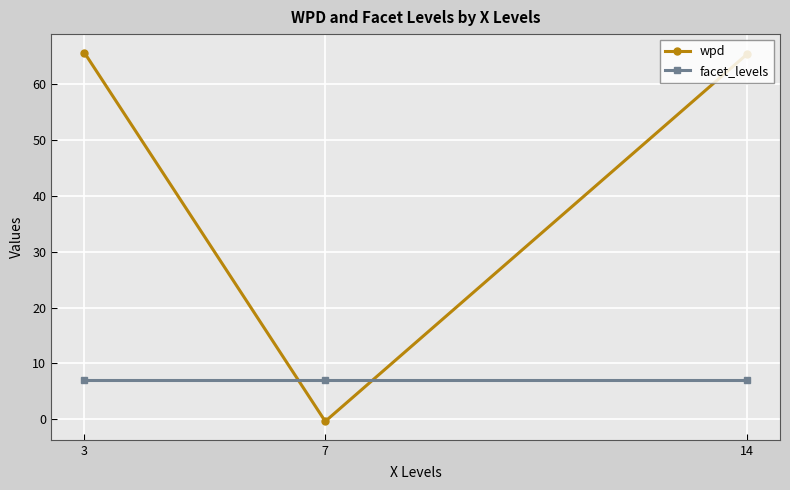

The facet_levels series shows 7.0 at 14. True or false?

True